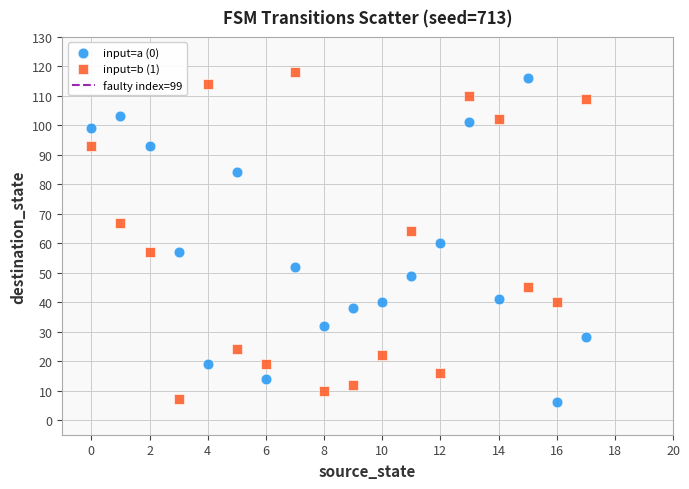

Which series contains the highest Y value?

input=b (1)